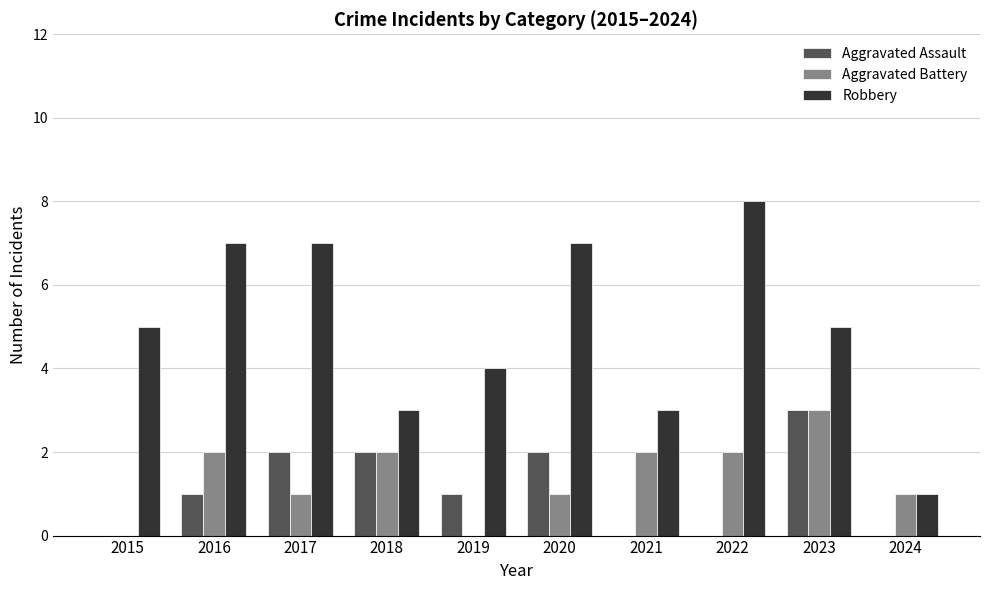

Does the chart contain stacked bars?

No